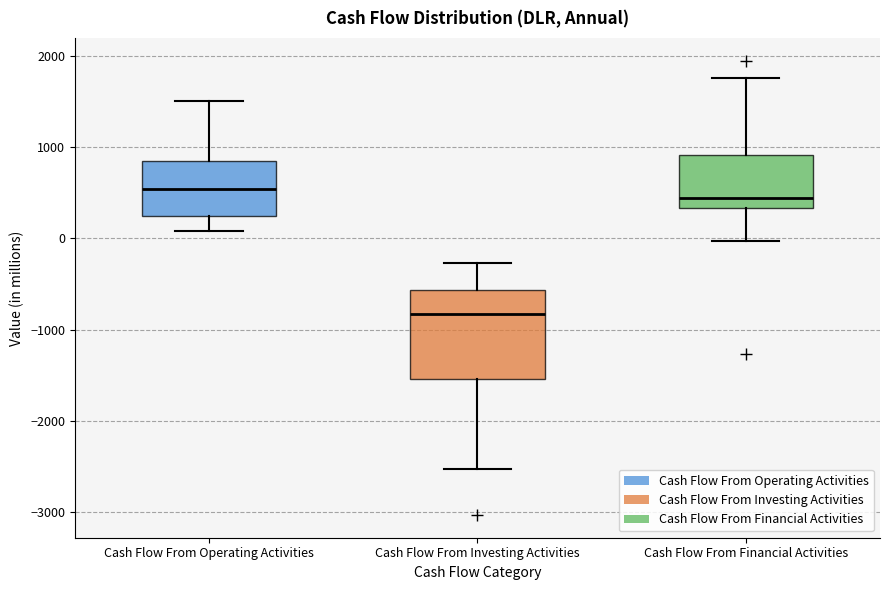

Reading left to right, read every box against the y-axis: the position of its median line, the range the box covers, and the ends of its whiskers. The values are not printed on the chart, so give them approximately, as read against the axis.

Cash Flow From Operating Activities: median 500, box 300 to 900, whiskers 100 to 1500
Cash Flow From Investing Activities: median -800, box -1500 to -600, whiskers -2500 to -300
Cash Flow From Financial Activities: median 400, box 300 to 900, whiskers 0 to 1800